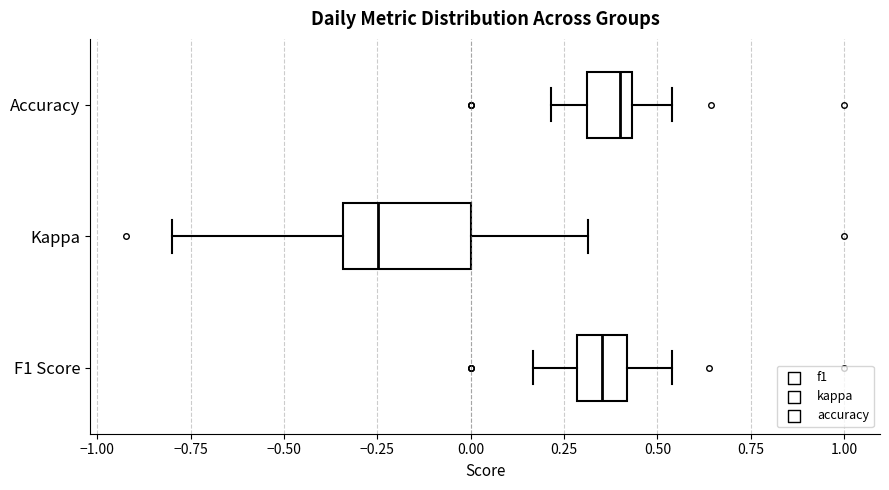

Which box has the furthest to the left median line?

Kappa